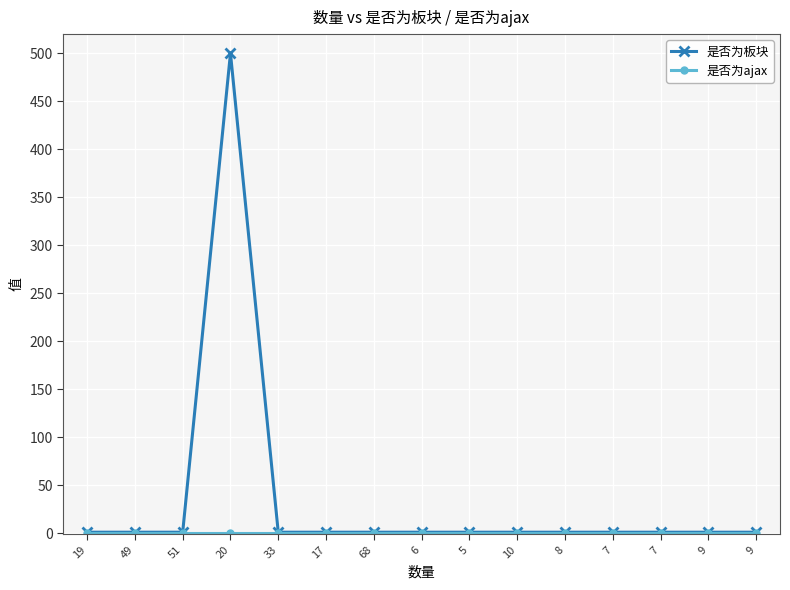

What is the value of the 是否为板块 point at the 8th from the left?

1